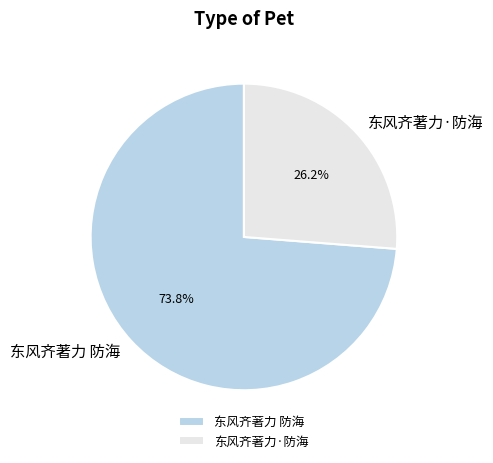

Which slice is the smallest?

东风齐著力·防海